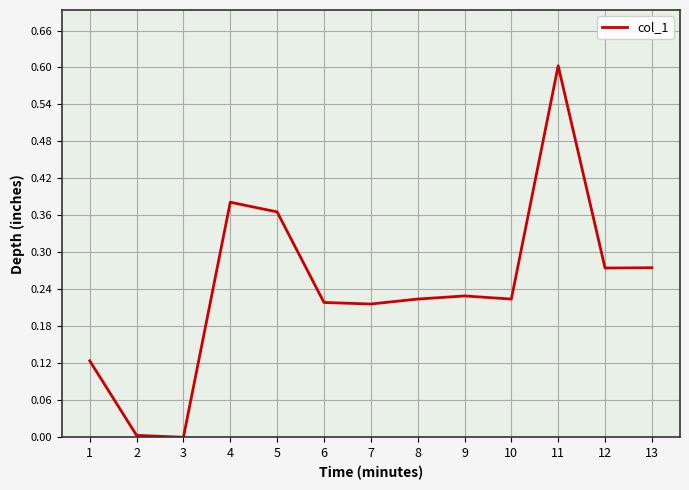

Which has a higher value, 13 or 9?

13